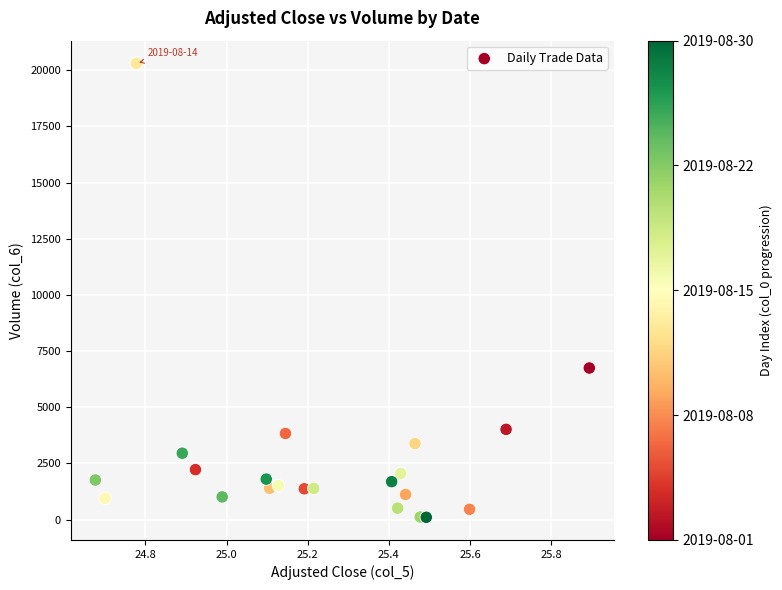

What Y value in the scatter plot is closest to 10203?

6745